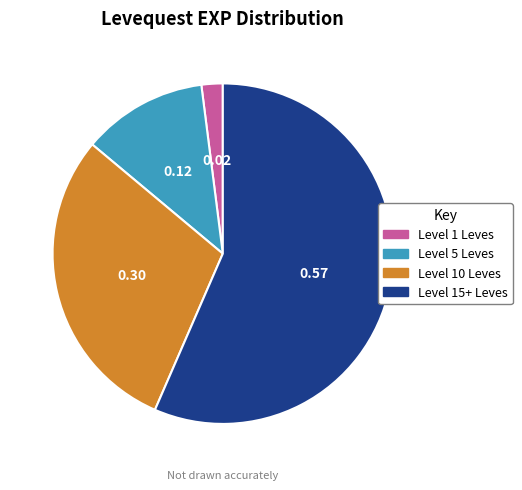

Is there any slice that represents more than half of the pie?

Yes